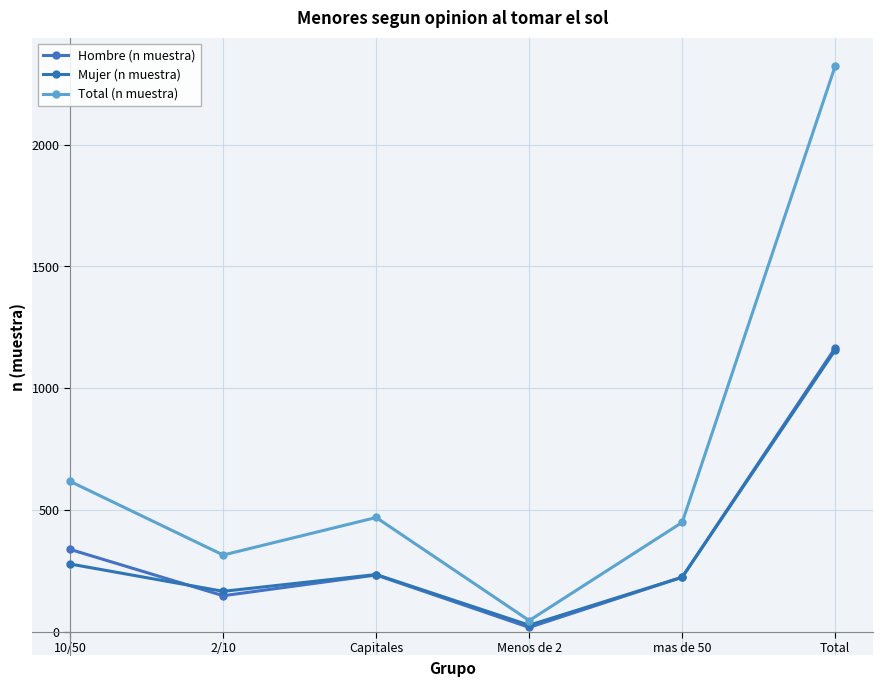

How many categories are shown in the chart?

6